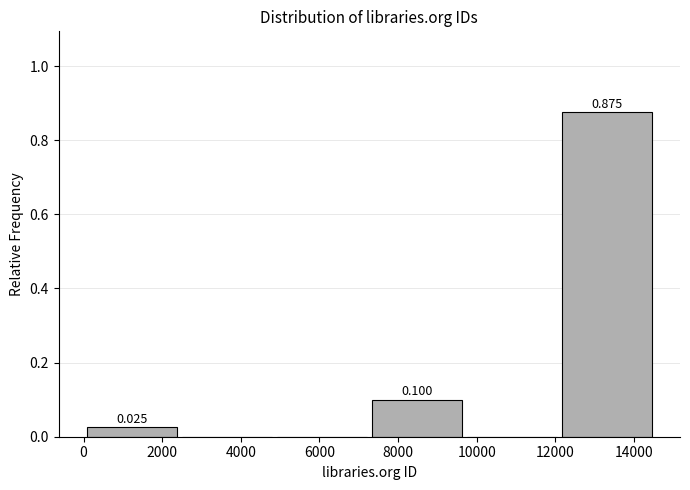

Which range on the x-axis has the tallest bar?

12000 to 14600